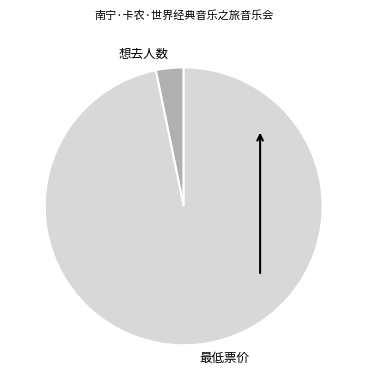

Is there any slice that represents more than half of the pie?

Yes